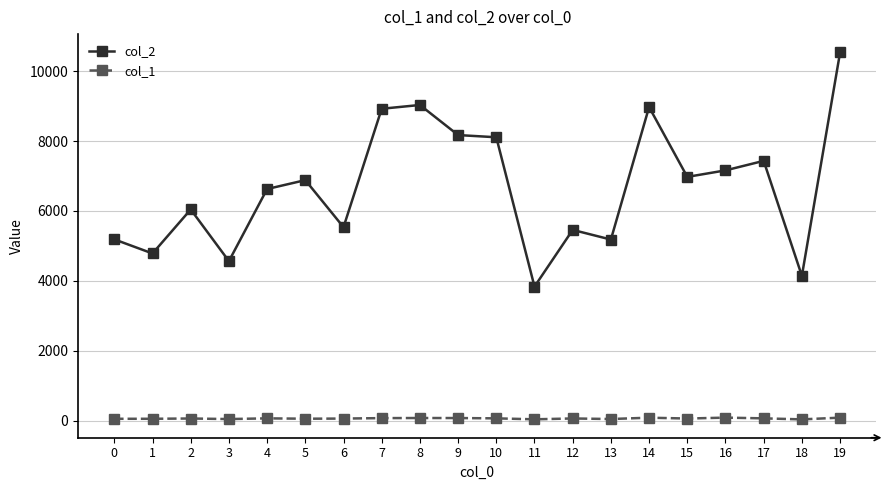

True or false: col_2 and col_1 intersect in this chart.

False